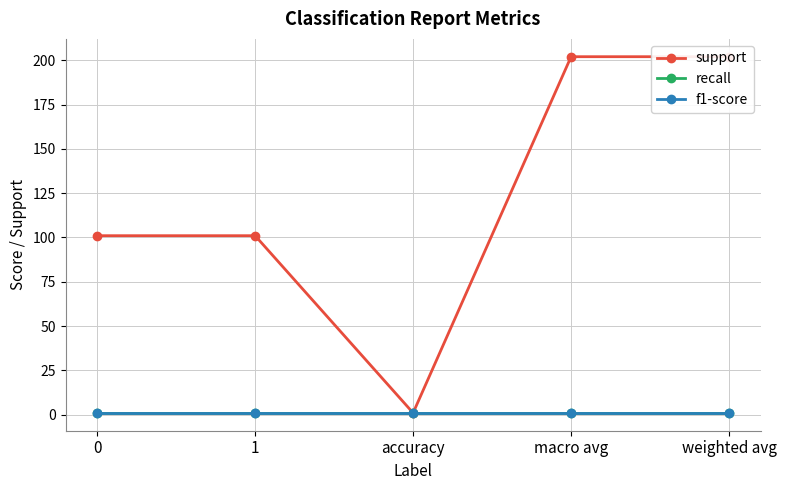

Reading right to left, what are all the values shown in this chart?

support: 202	202	1	101	101
recall: 1	1	1	1	1
f1-score: 1	1	1	1	1